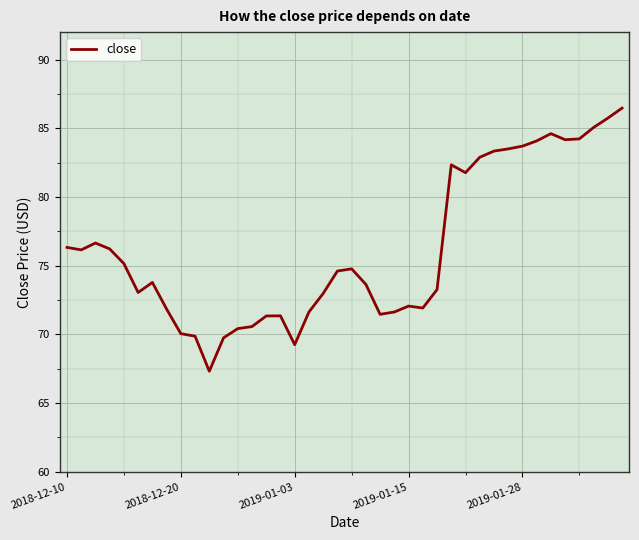

What is the minimum value shown in the chart?

67.3